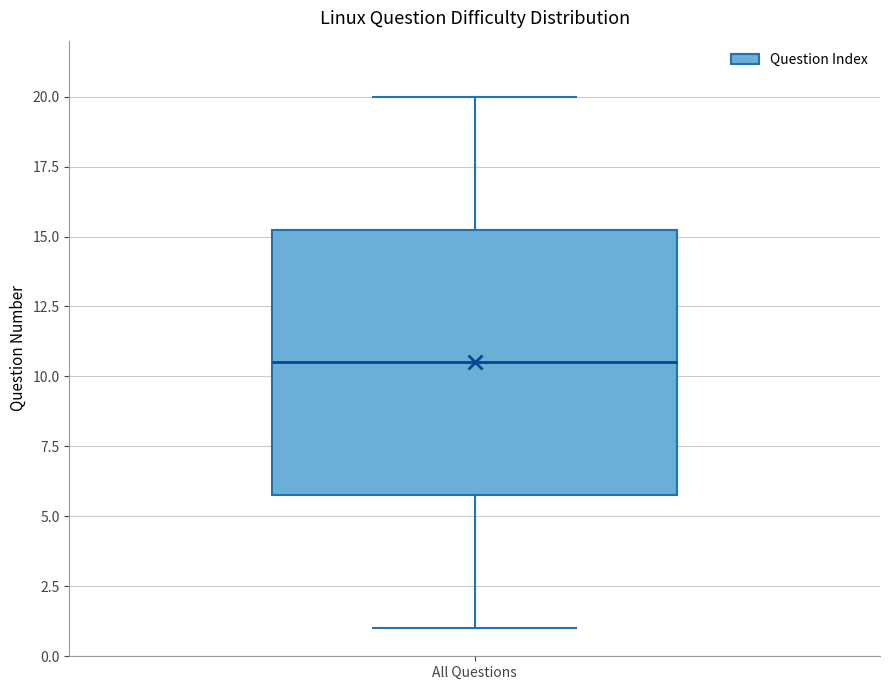

Read this box plot against the y-axis: the position of the median line, the range covered by the box, and the ends of both whiskers. The values are not printed on the chart, so give them approximately, as read against the axis.

median 10.5, box 6.0 to 15.5, whiskers 1.0 to 20.0